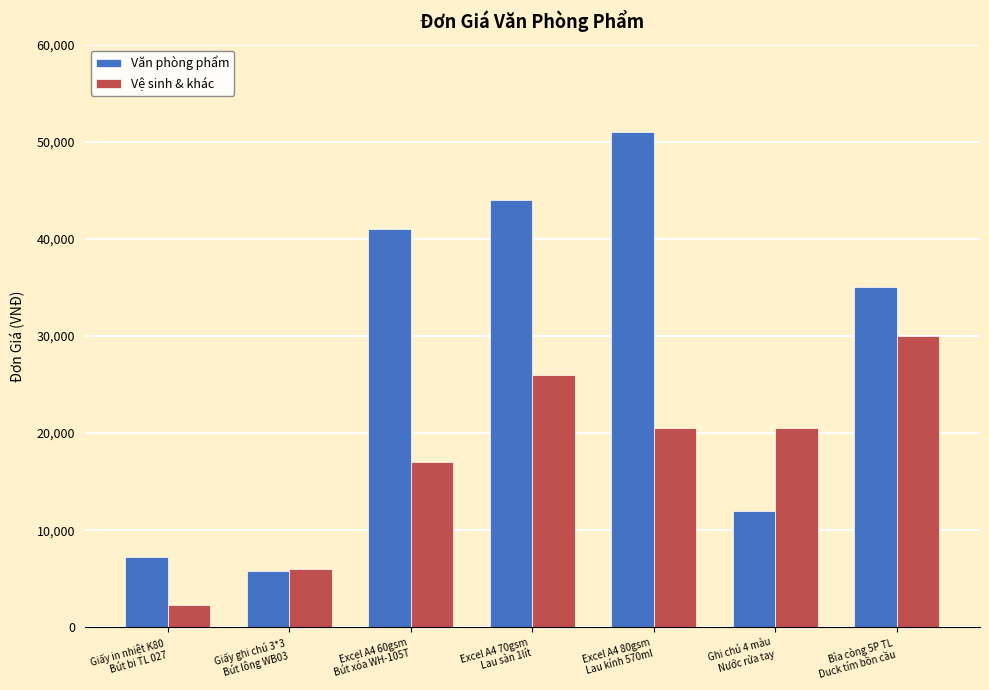

Which series changed the most between Giấy in nhiệt K80
Bút bi TL 027 and Excel A4 80gsm
Lau kính 570ml?

Văn phòng phẩm